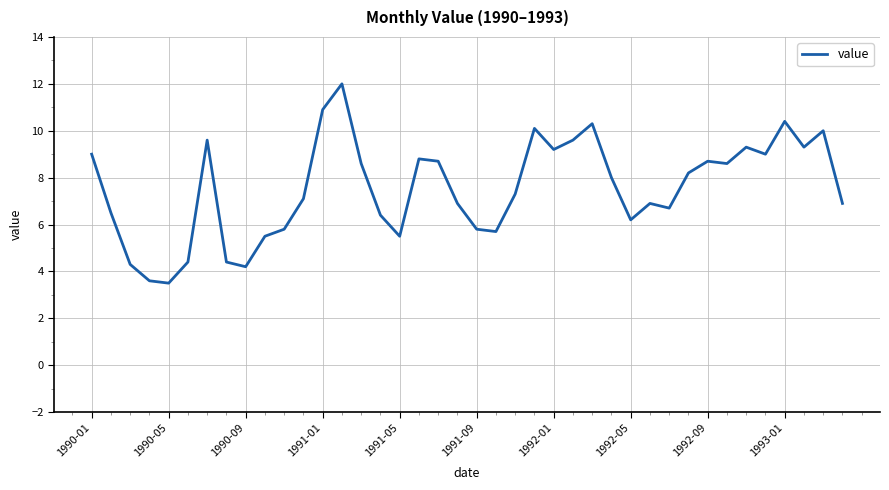

What is the difference between the maximum and minimum values?

8.5